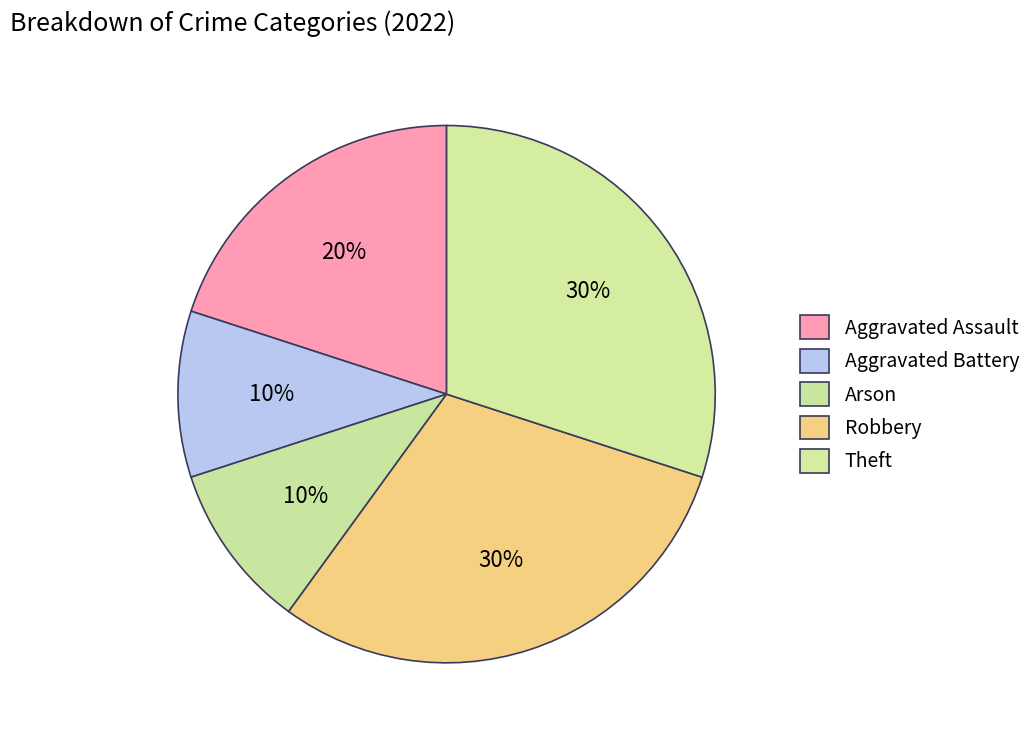

How many segments does this pie chart have?

5